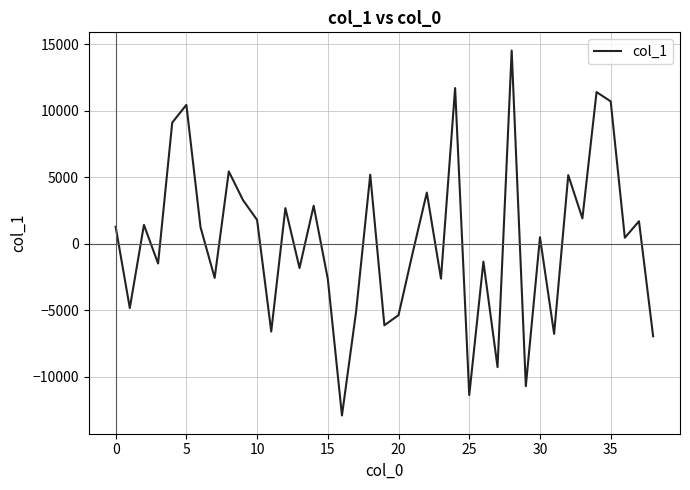

How many interior local valleys (lower than both neighbors) does the data have?

14